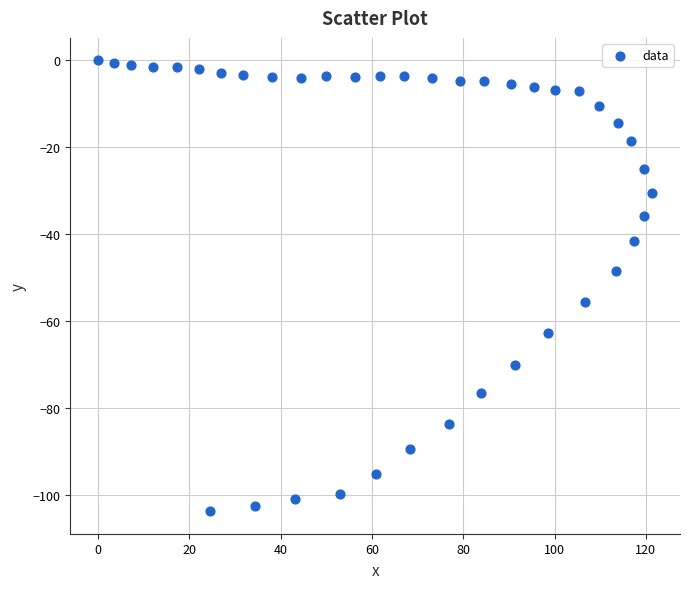

What is the range of Y values (max minus min)?

103.7